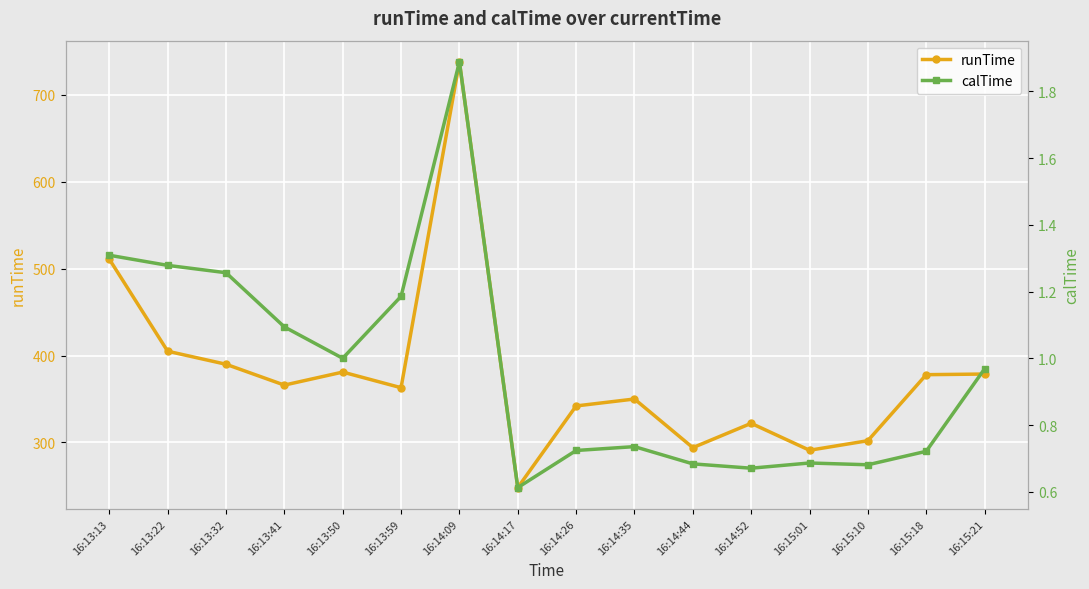

True or false: runTime and calTime cross at least once.

False